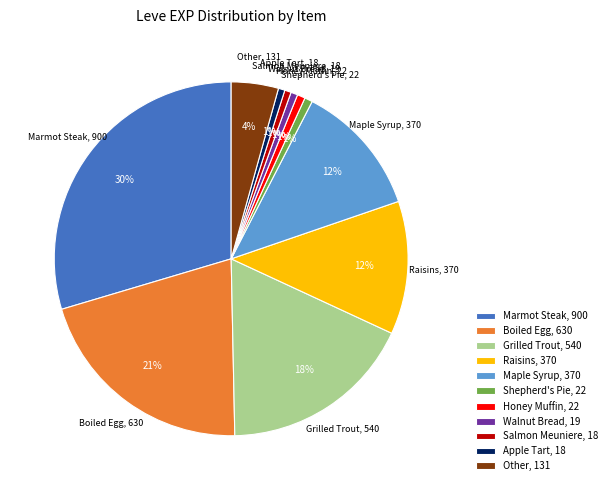

To the nearest percent, what is the combined percentage of Maple Syrup, 370 and Apple Tart, 18?

13%